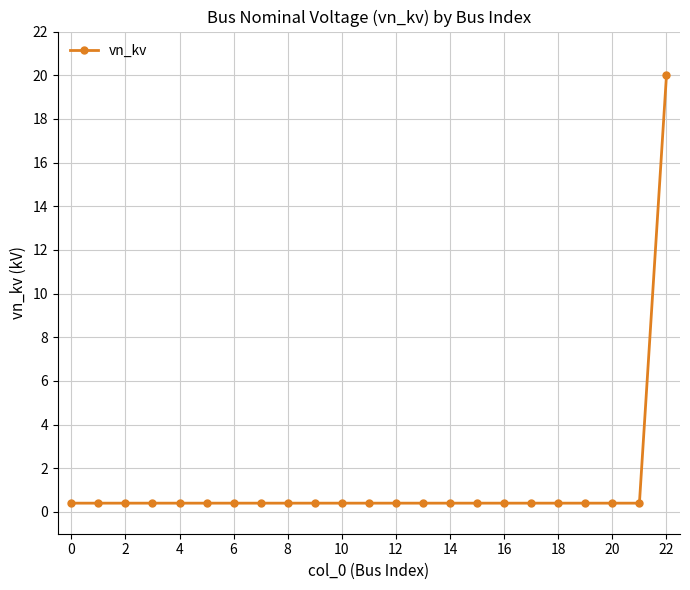

What is the maximum value shown in the chart?

20.0